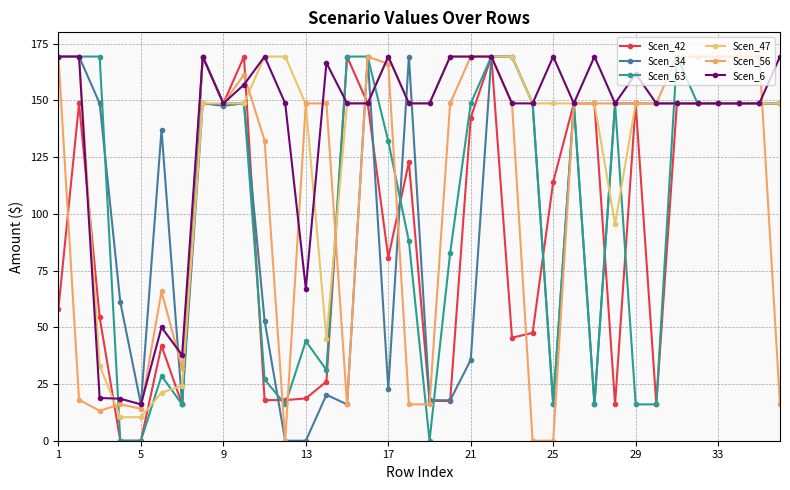

Is this an area chart (filled region under the line)?

No